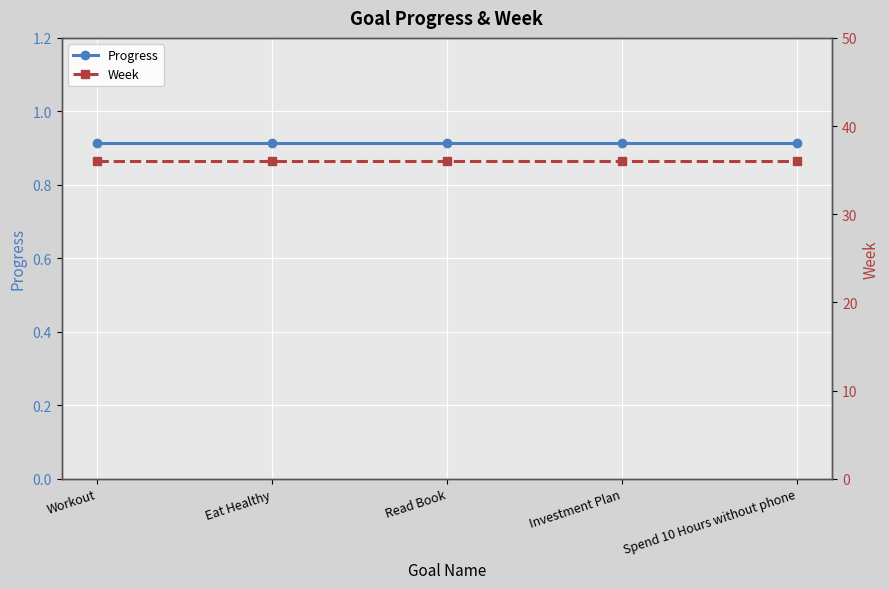

Does the chart display data point markers on the line(s)?

Yes